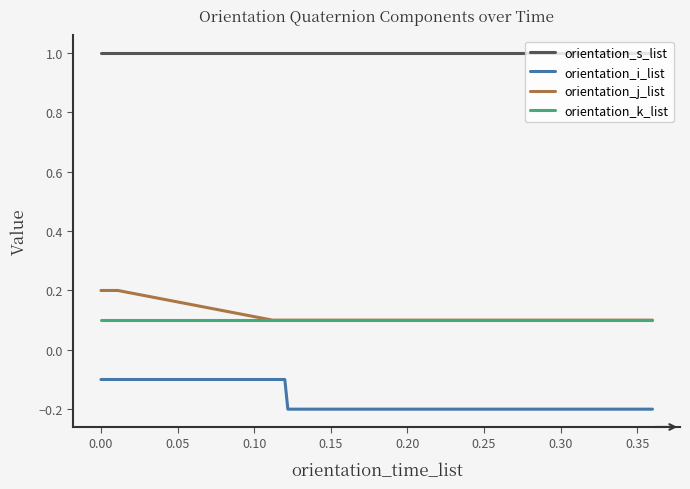

True or false: orientation_j_list and orientation_s_list cross at least once.

False